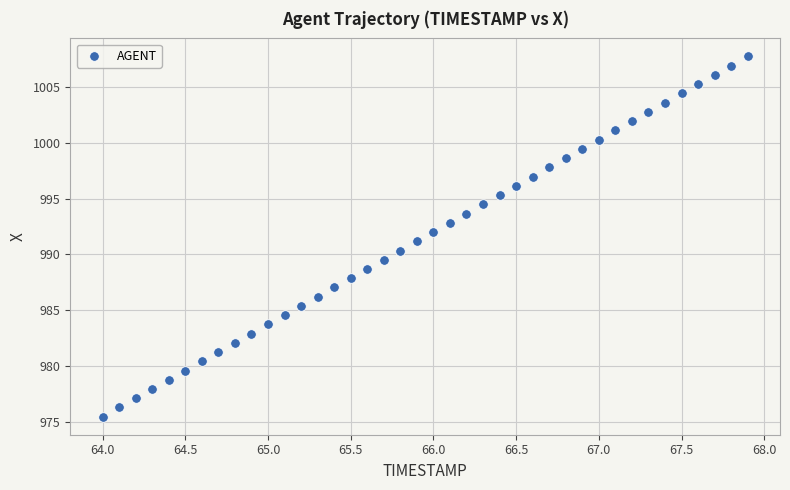

What is the range of X values (max minus min)?

3.9